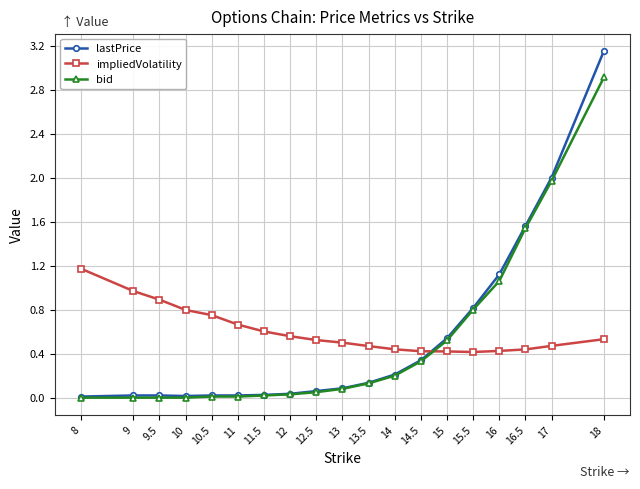

The value of bid at 12 is 0.0. True or false?

True